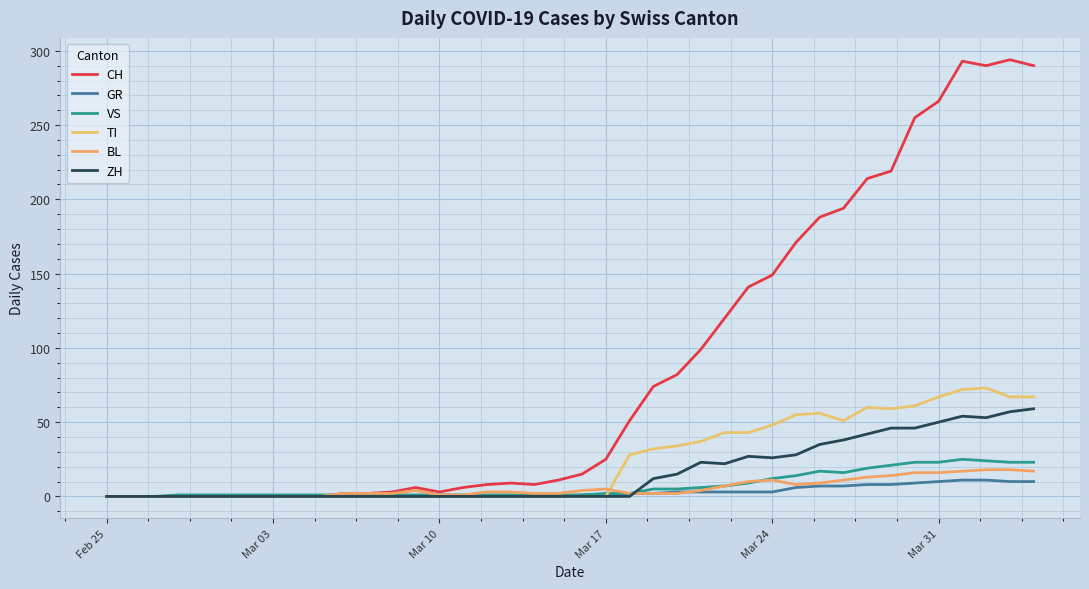

Is this an area chart (filled region under the line)?

No